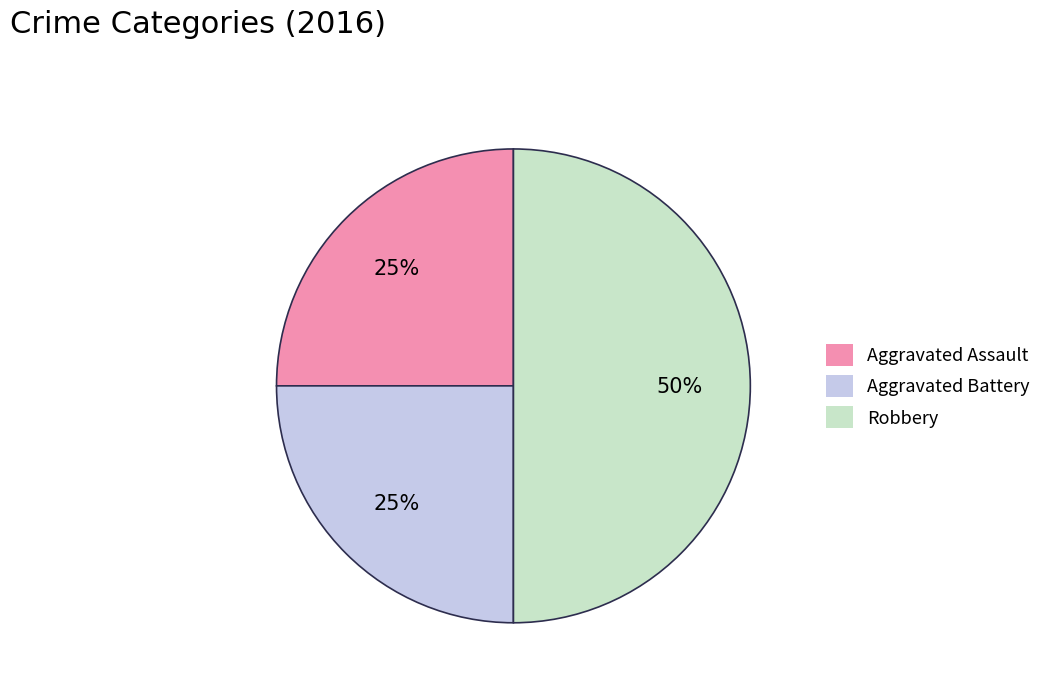

To the nearest percent, what is the difference between the Aggravated Assault and Robbery slice percentages?

25%